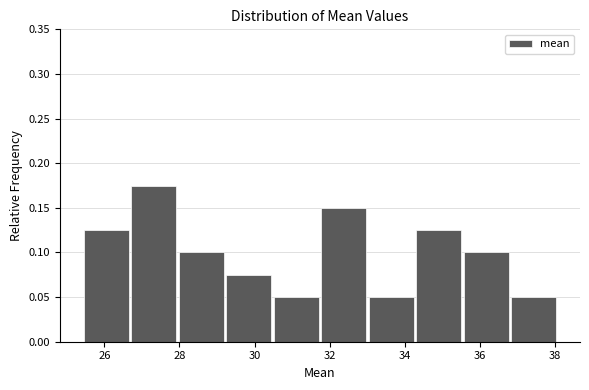

Which range on the x-axis has the tallest bar?

26.8 to 28.0